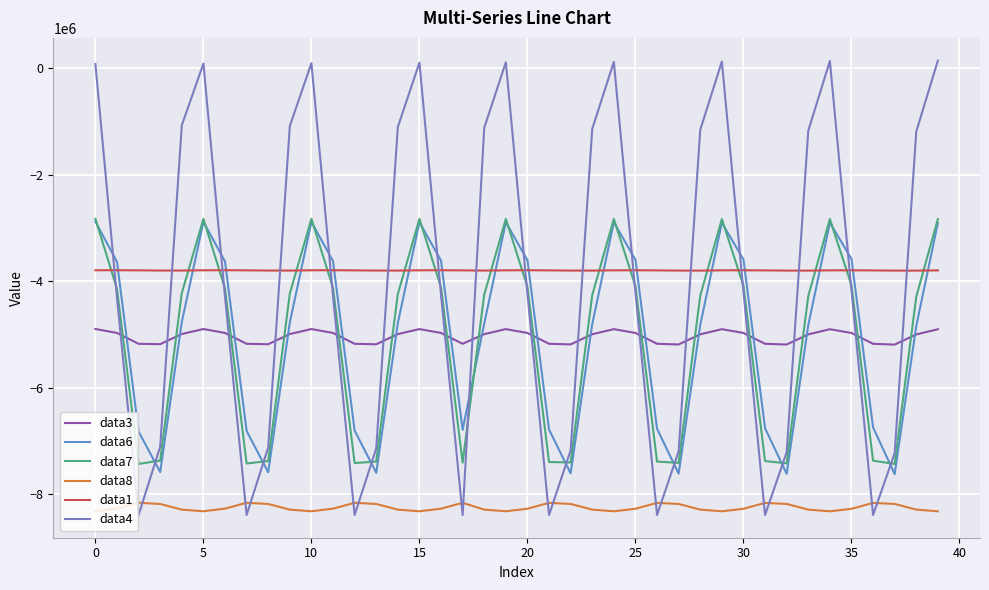

At which category does the chart reach its peak across all series?

39